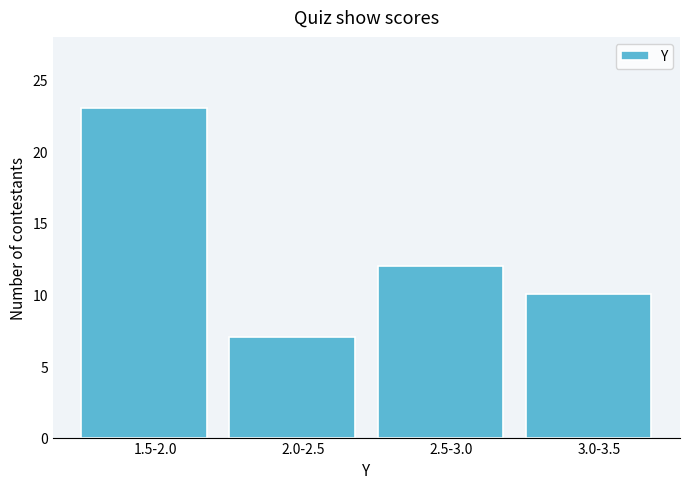

Reading left to right, extract all data points from this chart.

23	7	12	10